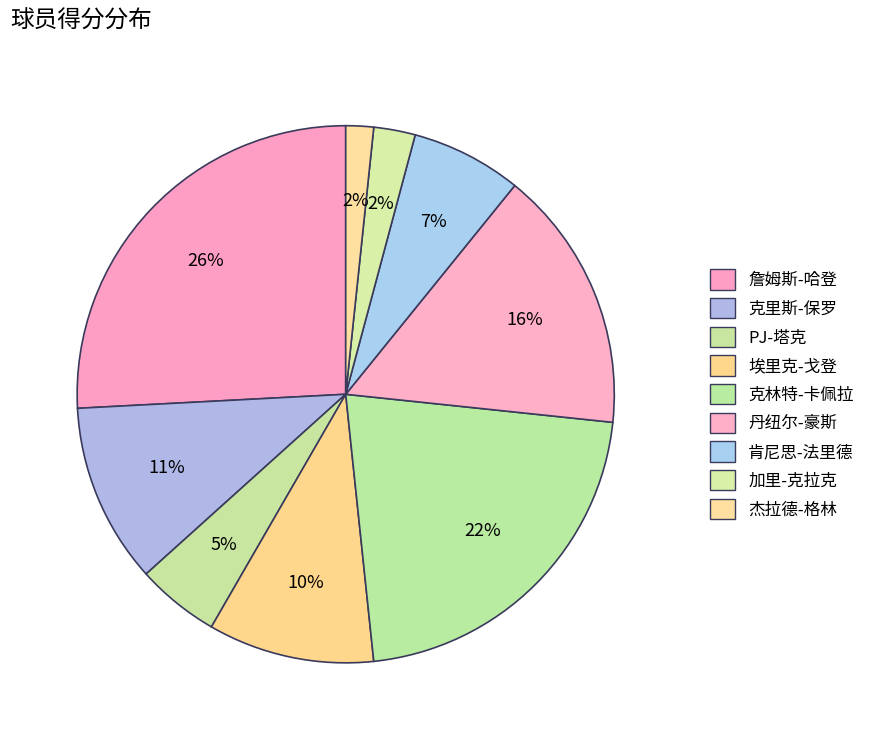

To the nearest percent, what is the combined percentage of 丹纽尔-豪斯 and 詹姆斯-哈登?

42%